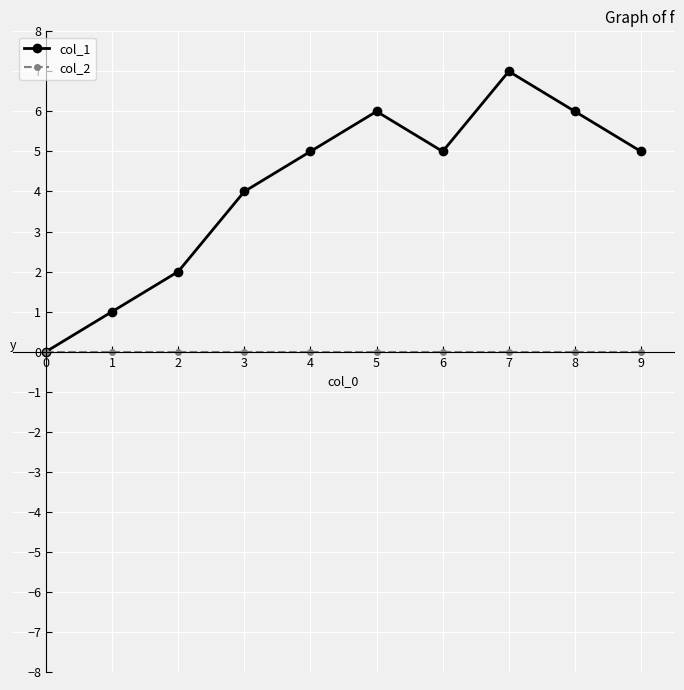

Reading right to left, list all the values displayed in this chart.

col_1: 5	6	7	5	6	5	4	2	1	0
col_2: 0	0	0	0	0	0	0	0	0	0